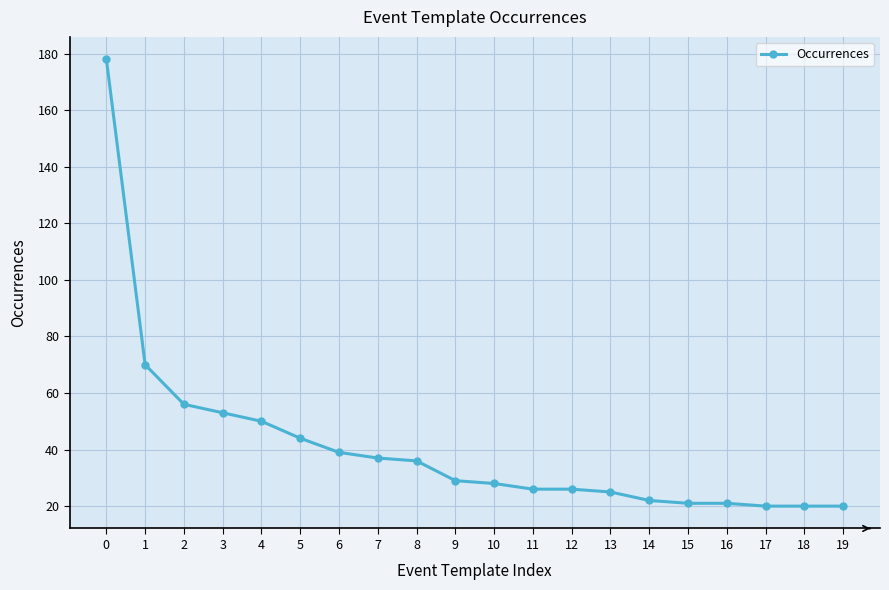

What is the minimum value shown in the chart?

20